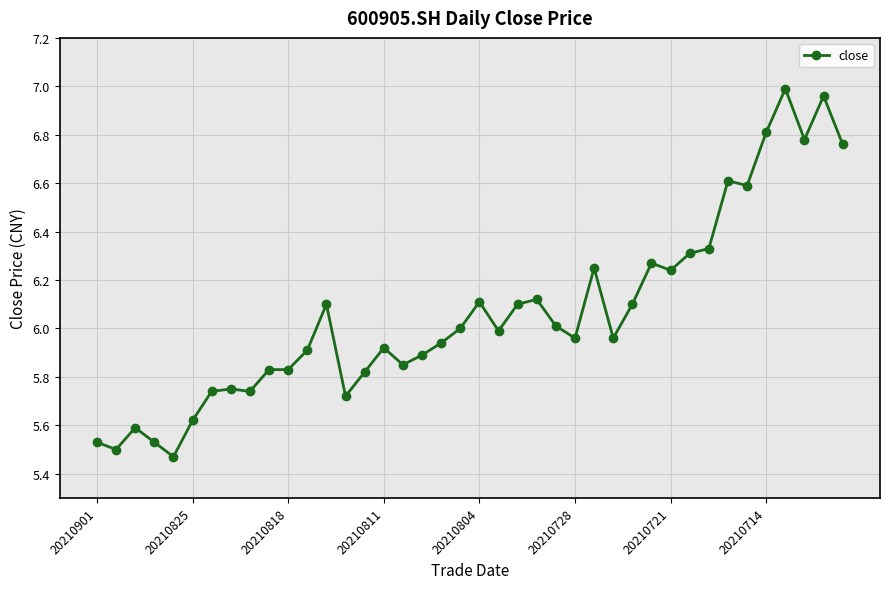

What is the sum of all values?

242.5